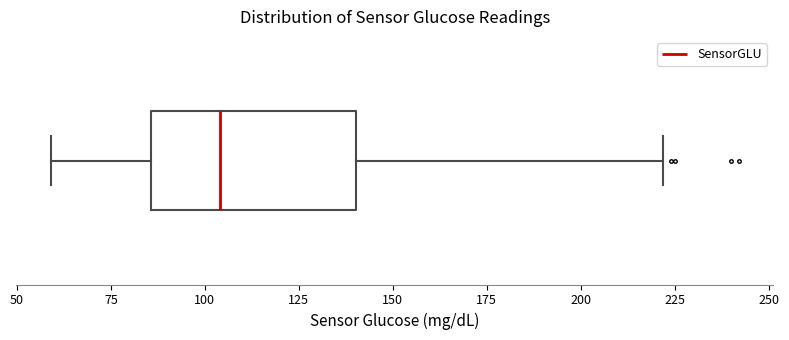

Transcribe this box plot: give where the median line is, the range the box spans, and where the two whiskers end, as read against the x-axis. The values are not printed on the chart, so give them approximately, as read against the axis.

median 105, box 85 to 140, whiskers 60 to 220